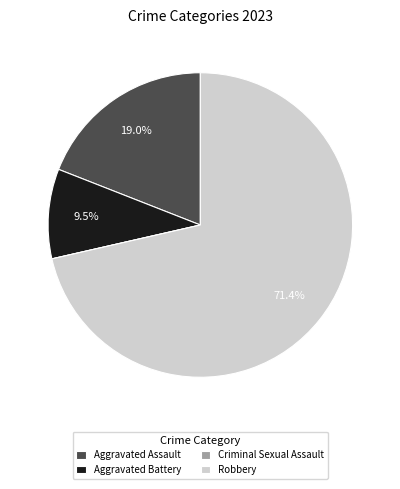

What portion of the pie excludes Aggravated Battery?

90.5%